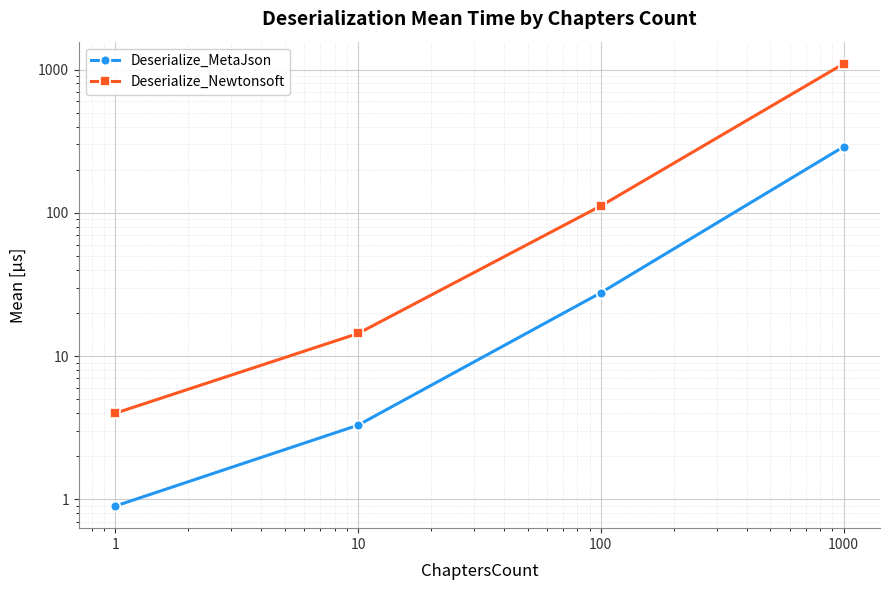

Rank the series at 1 from lowest to highest value.

Deserialize_MetaJson, Deserialize_Newtonsoft